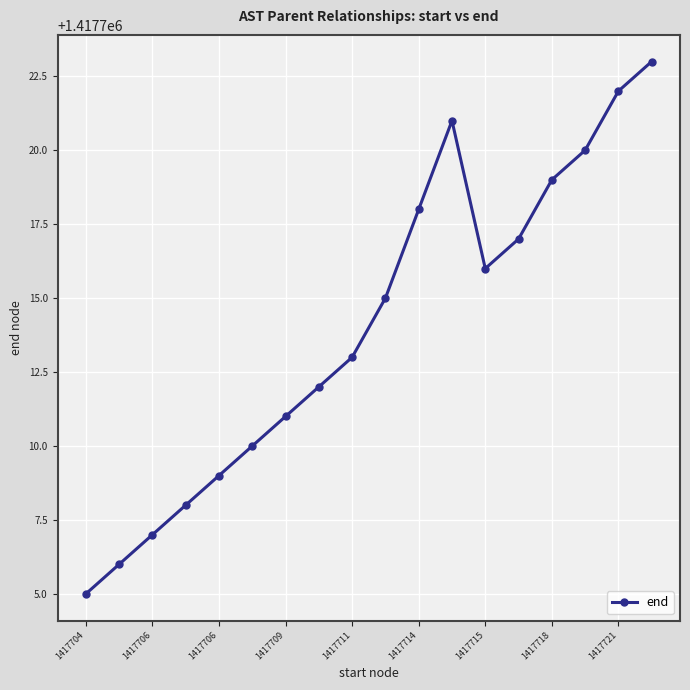

What is the value of the 2nd point from the left?

1417706